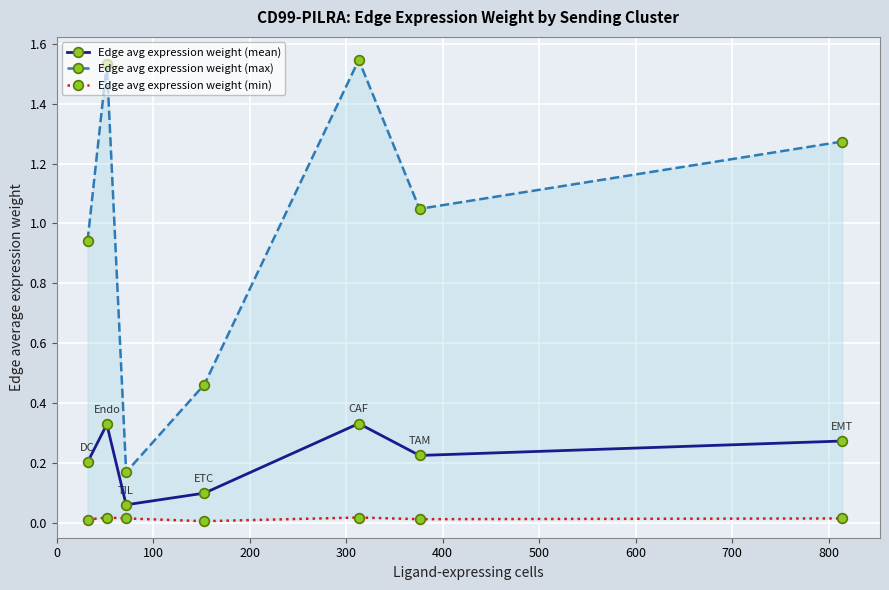

What are all the series names shown in the legend?

Edge avg expression weight (mean), Edge avg expression weight (max), Edge avg expression weight (min)